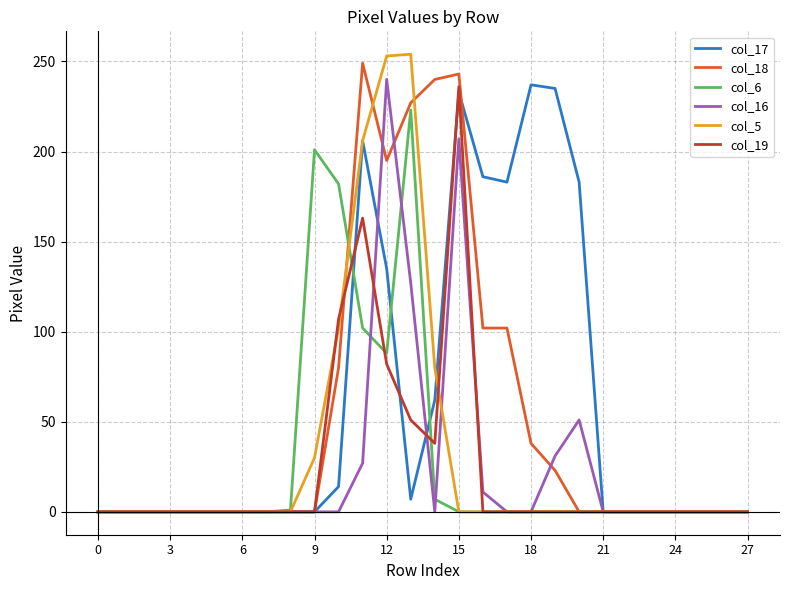

How many lines are shown in the chart?

6